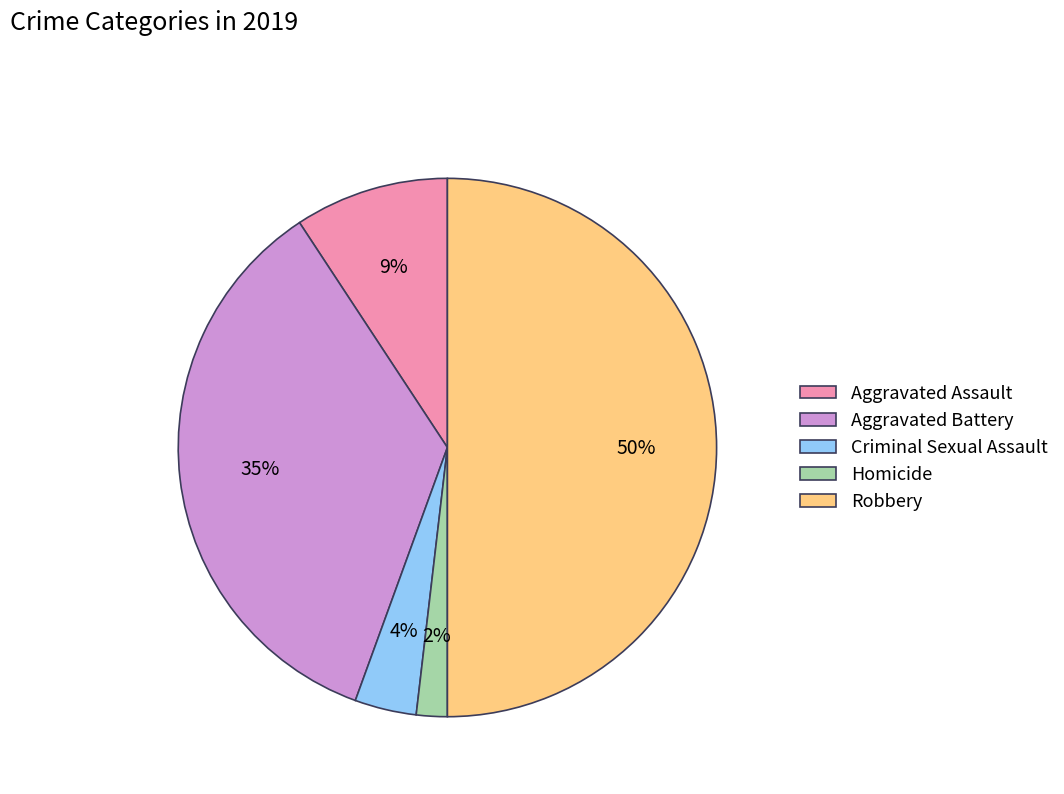

To the nearest percent, what is the difference between the Aggravated Assault and Homicide slice percentages?

7%